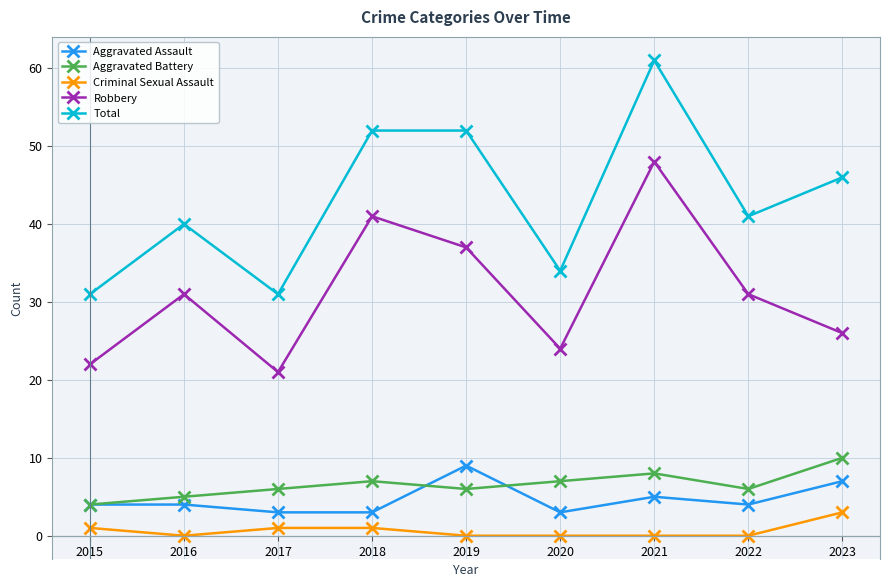

The value of Total at 2023 is 46. True or false?

True